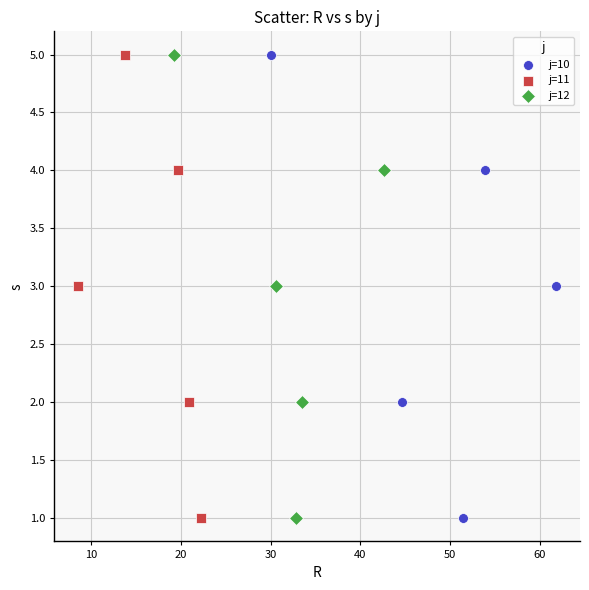

What are all the series names shown in the legend?

j=10, j=11, j=12